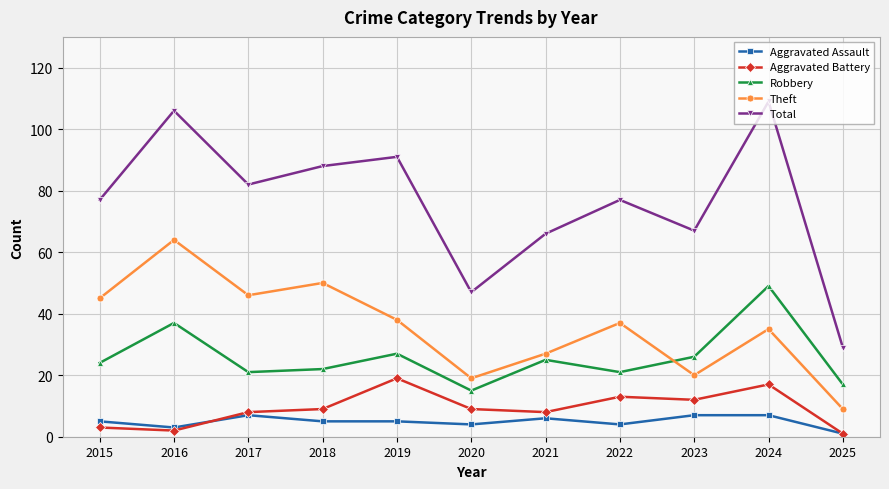

The value of Theft at 2025 is 9. True or false?

True